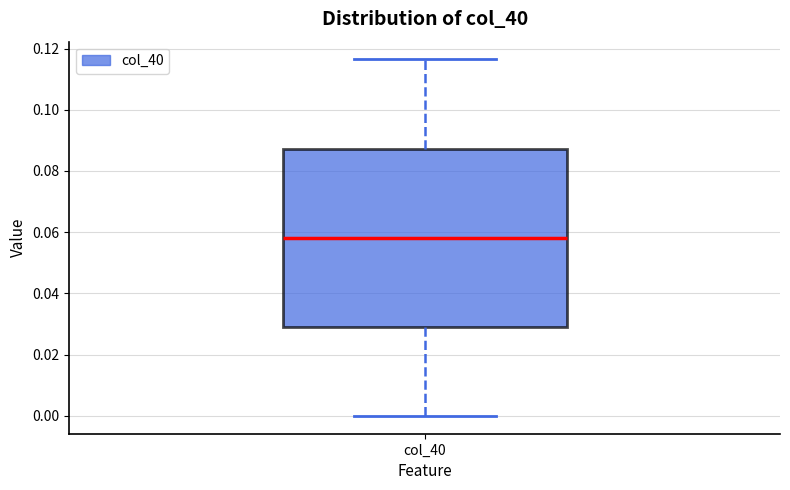

Transcribe this box plot: give where the median line is, the range the box spans, and where the two whiskers end, as read against the y-axis. The values are not printed on the chart, so give them approximately, as read against the axis.

median 0.058, box 0.030 to 0.088, whiskers 0.000 to 0.116